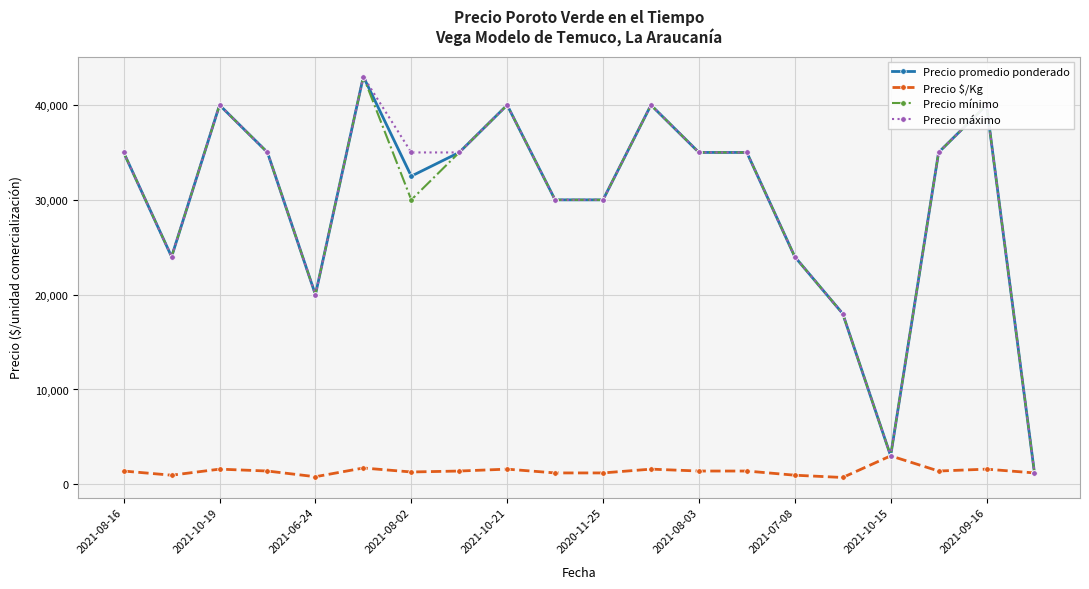

True or false: Precio máximo has more than 2 points higher than both neighbors.

True